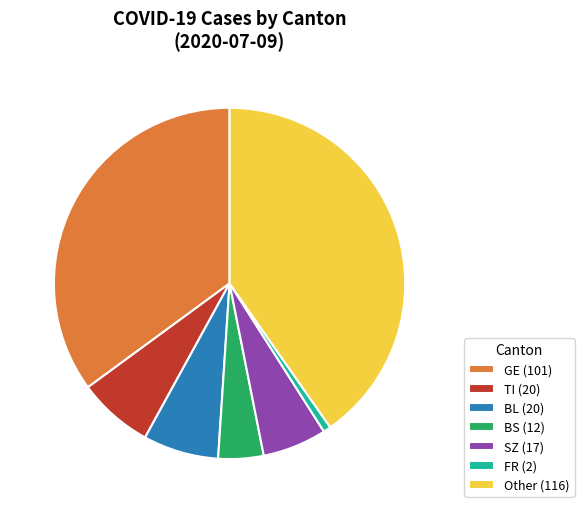

Does FR account for over 50% of the chart?

No